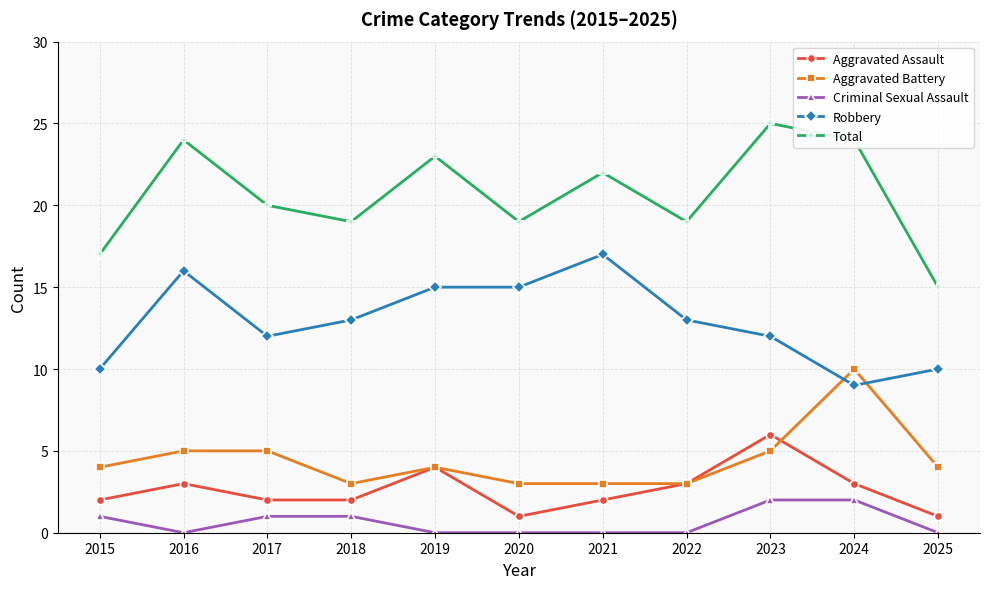

What is the total value across all series at 2020?

38